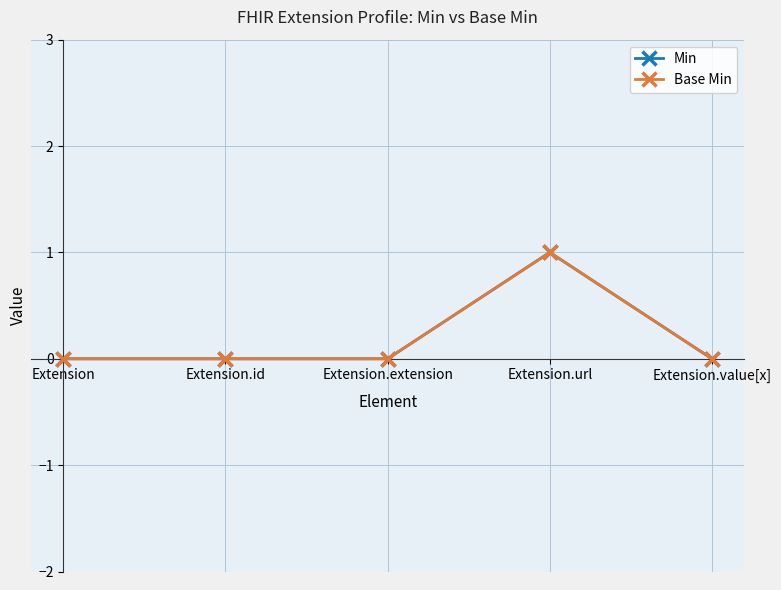

How many lines are shown in the chart?

2